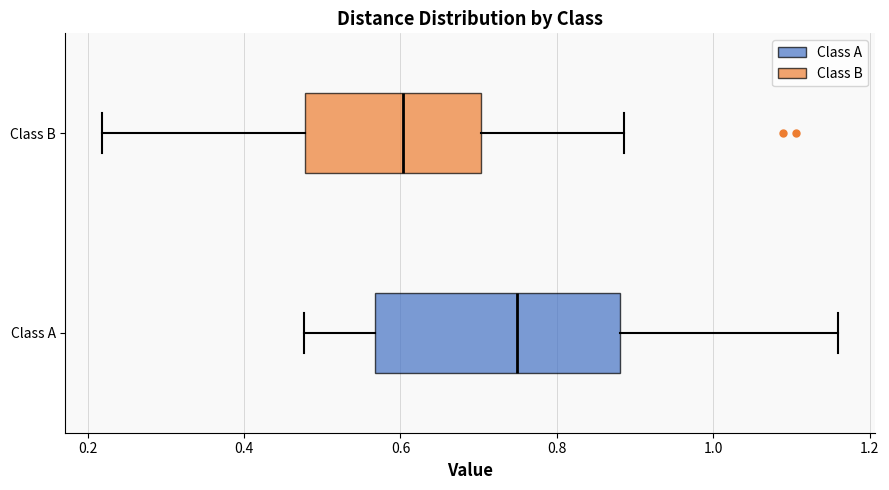

Where is the left edge of the box for Class B on the x-axis? The values are not printed on the chart, so give them approximately, as read against the axis.

0.48